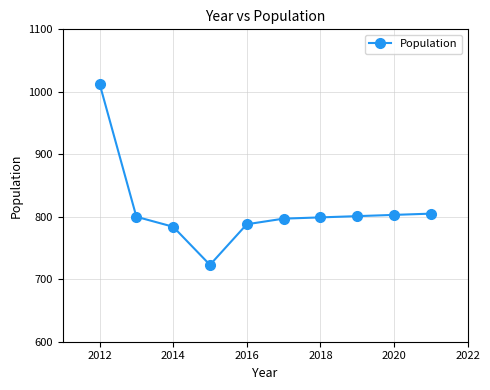

What is the value of the 6th point from the left?

797